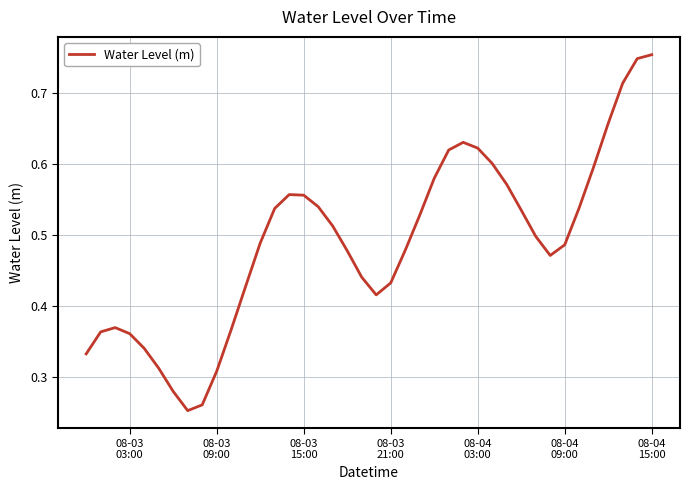

Reading right to left, extract all data points from this chart.

0.8	0.7	0.7	0.7	0.6	0.5	0.5	0.5	0.5	0.5	0.6	0.6	0.6	0.6	0.6	0.6	0.5	0.5	0.4	0.4	0.4	0.5	0.5	0.5	0.6	0.6	0.5	0.5	0.4	0.4	0.3	0.3	0.3	0.3	0.3	0.3	0.4	0.4	0.4	0.3